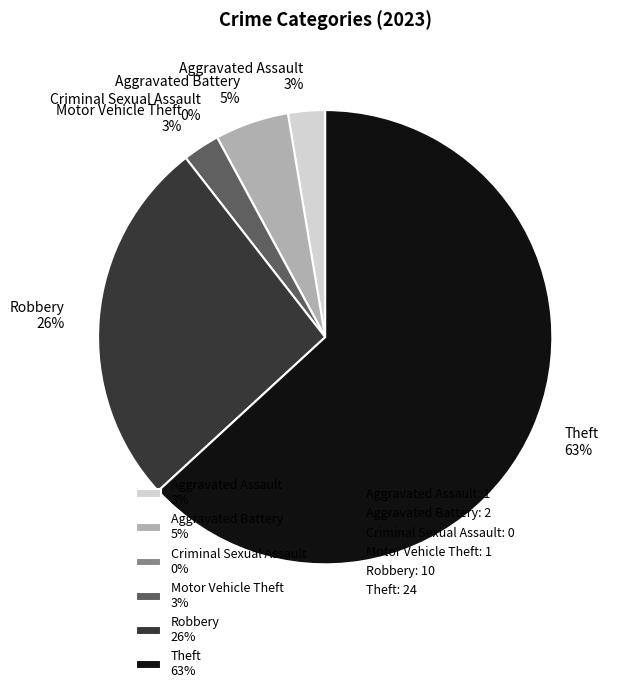

To the nearest percent, what is the average slice percentage?

17%